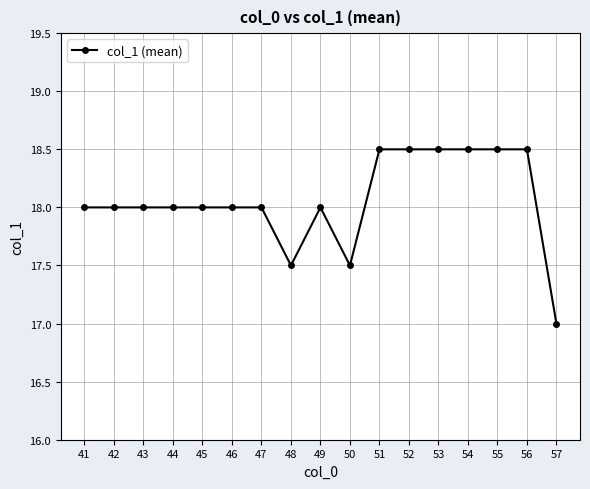

Which has a higher value, 51 or 44?

51